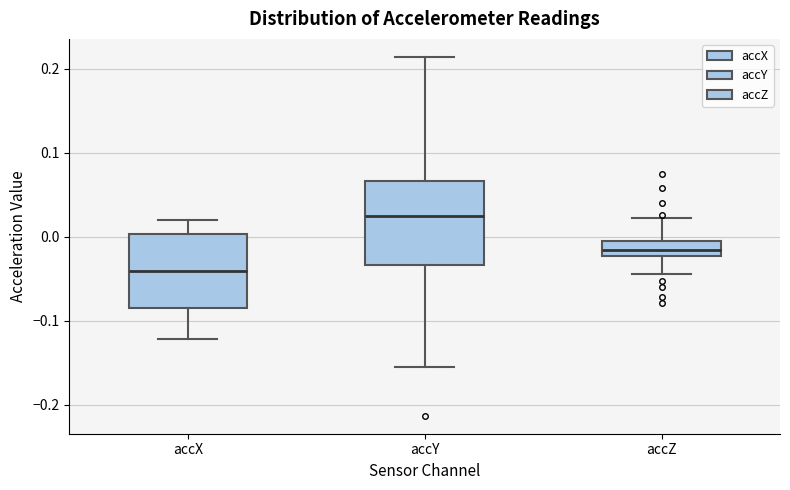

Reading left to right, read every box against the y-axis: the position of its median line, the range the box covers, and the ends of its whiskers. The values are not printed on the chart, so give them approximately, as read against the axis.

accX: median -0.04, box -0.08 to 0.00, whiskers -0.12 to 0.02
accY: median 0.02, box -0.03 to 0.07, whiskers -0.16 to 0.21
accZ: median -0.02 (inside the box), box -0.02 to 0.00, whiskers -0.04 to 0.02